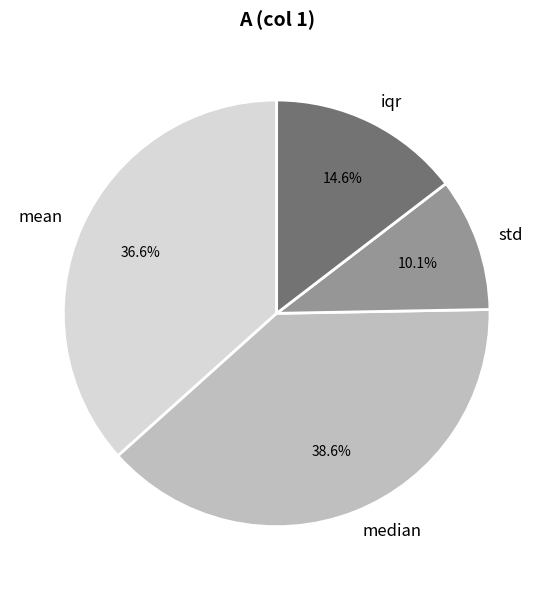

True or false: mean accounts for 37% of the total.

True